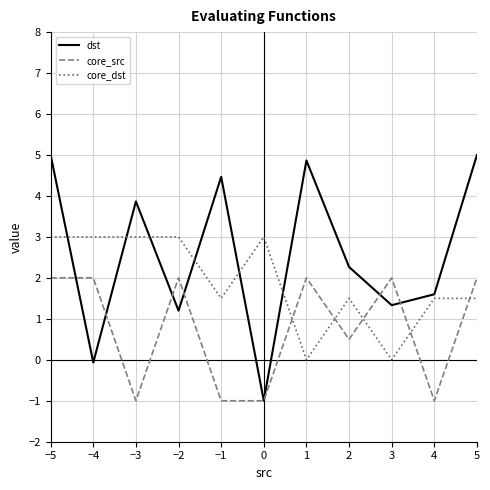

At how many categories does at least one series exceed 4?

4